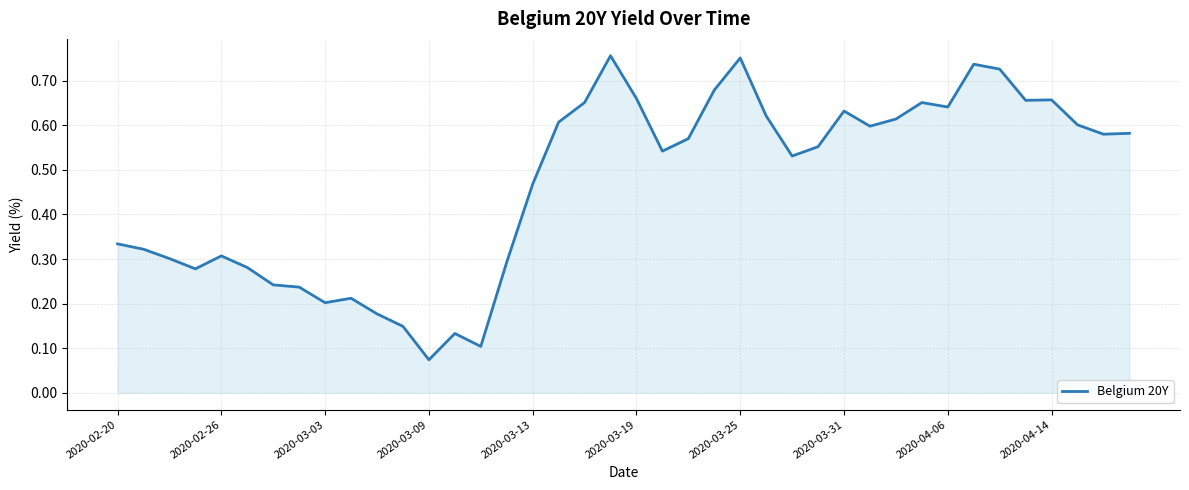

What is the smallest value displayed?

0.1